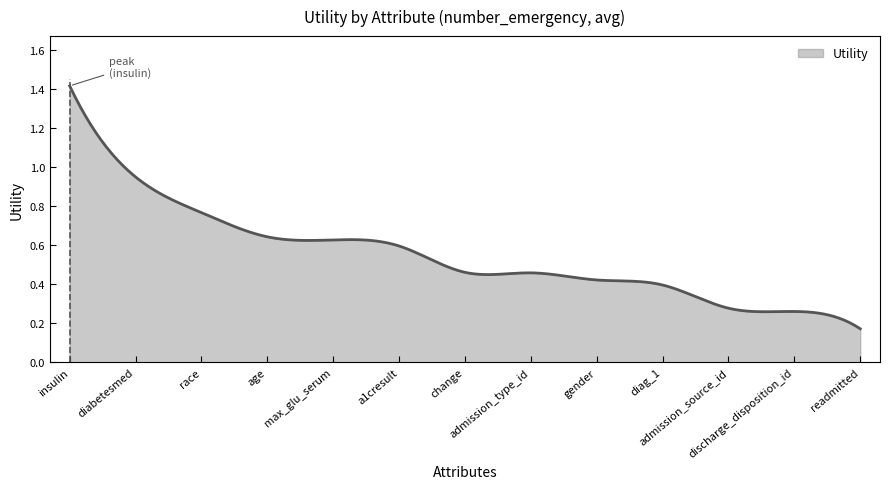

True or false: the data has more than 0 interior local peaks.

True